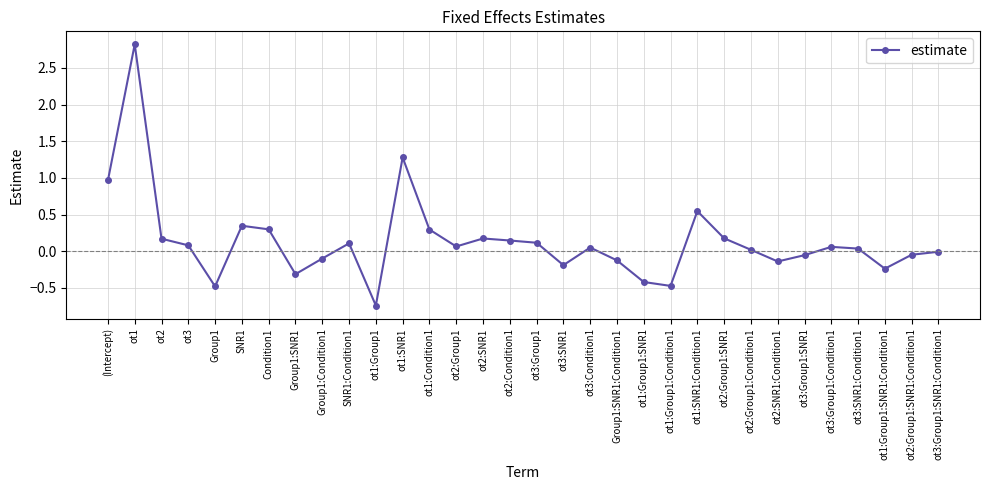

What is the label of the 3rd point from the right?

ot1:Group1:SNR1:Condition1